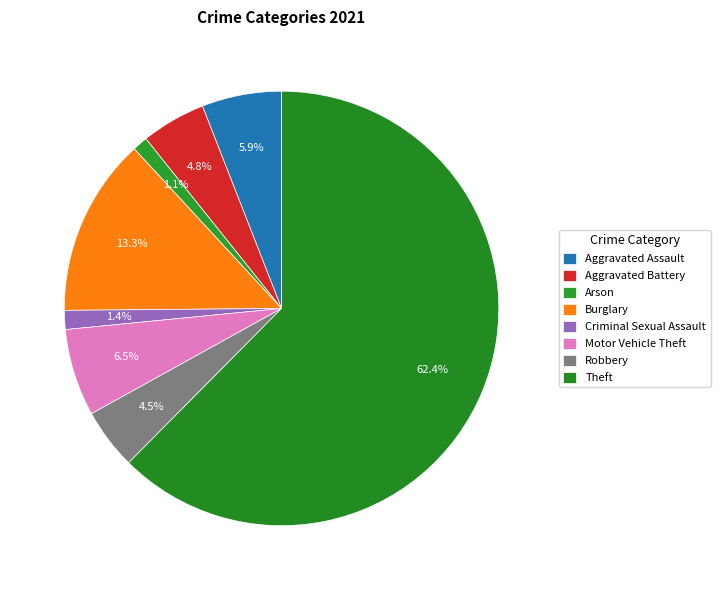

To the nearest percent, what is the combined percentage of Motor Vehicle Theft and Criminal Sexual Assault?

8%